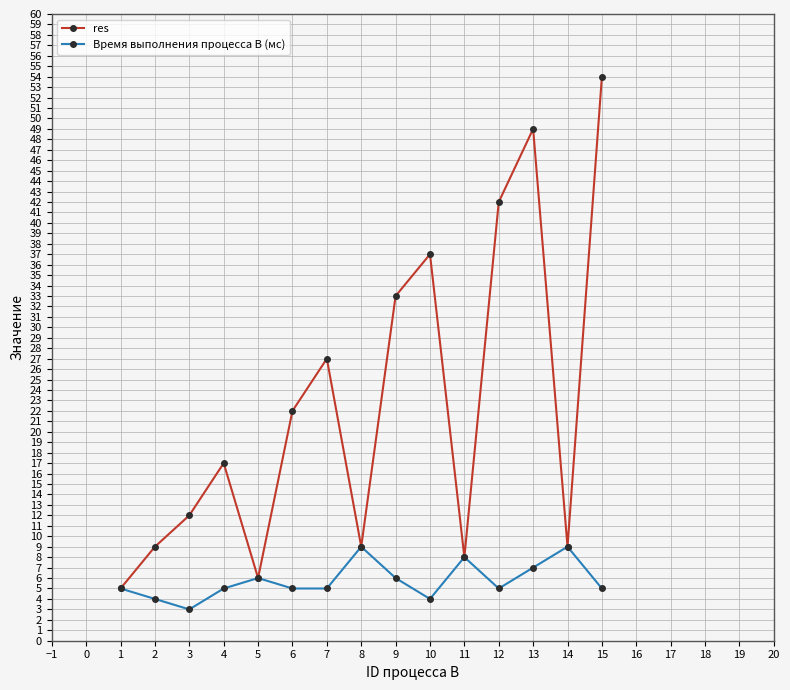

How many categories are shown in the chart?

15